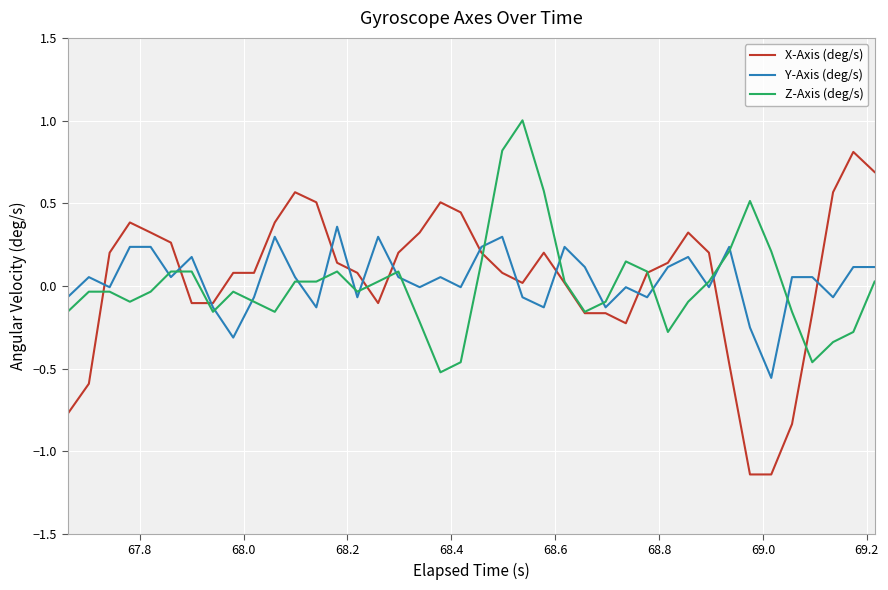

Which series has the widest spread of values?

X-Axis (deg/s)